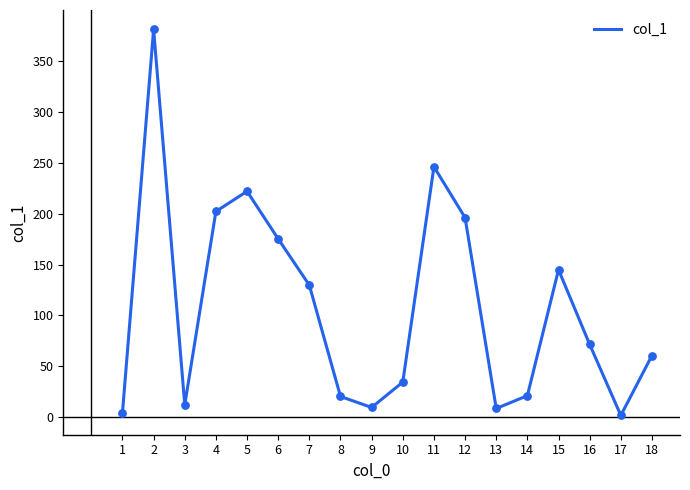

What is the change in value from 8 to 11?

+225.5